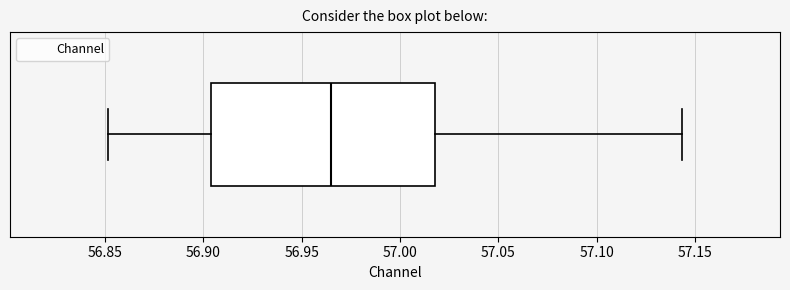

Transcribe this box plot: give where the median line is, the range the box spans, and where the two whiskers end, as read against the x-axis. The values are not printed on the chart, so give them approximately, as read against the axis.

median 56.965, box 56.905 to 57.020, whiskers 56.850 to 57.145